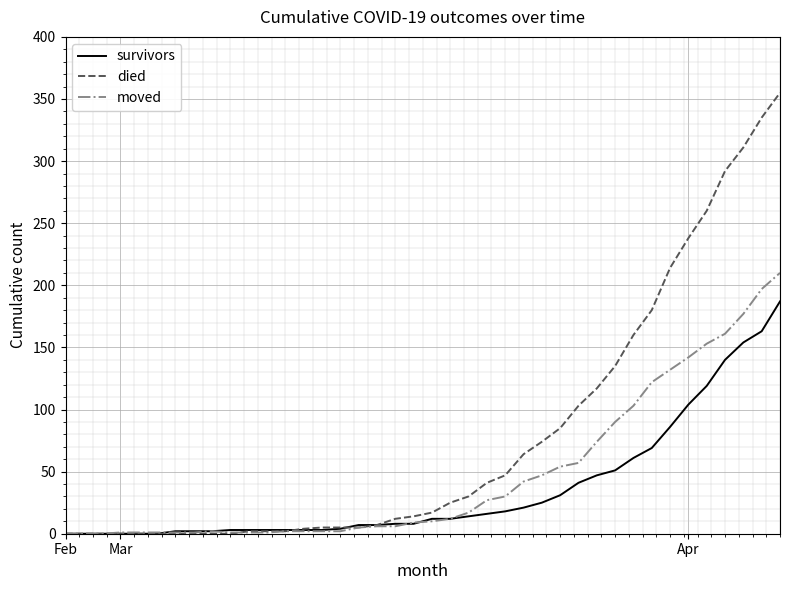

How many values in the survivors series are below 12?

20